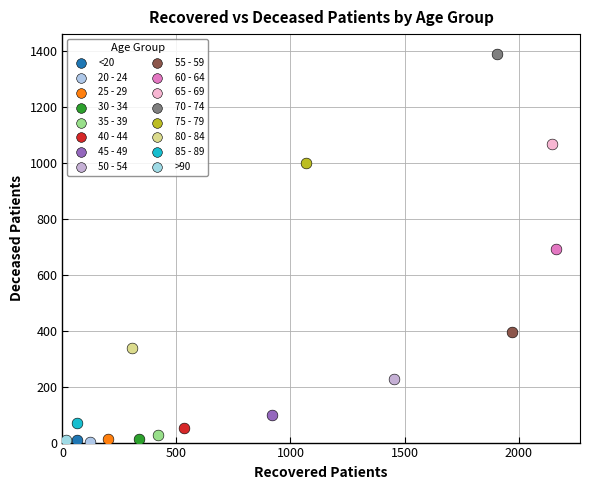

Which series reaches the maximum Y coordinate?

70 - 74